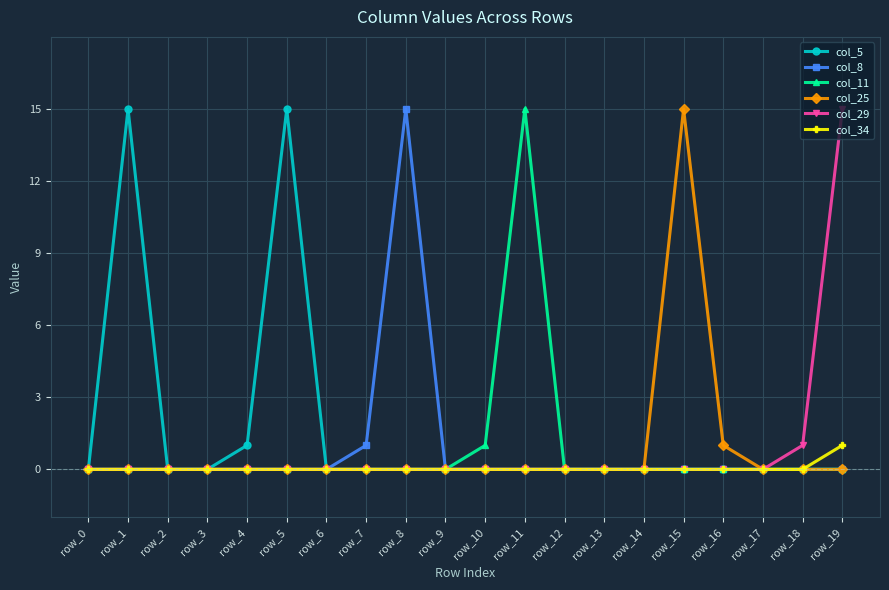

At how many categories does at least one series exceed 10?

6